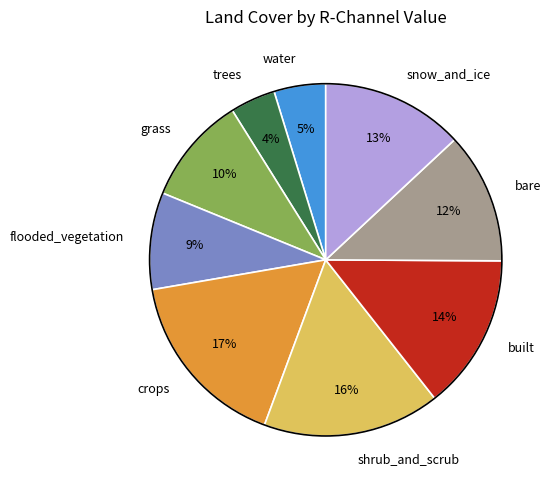

Is water the majority of the pie?

No